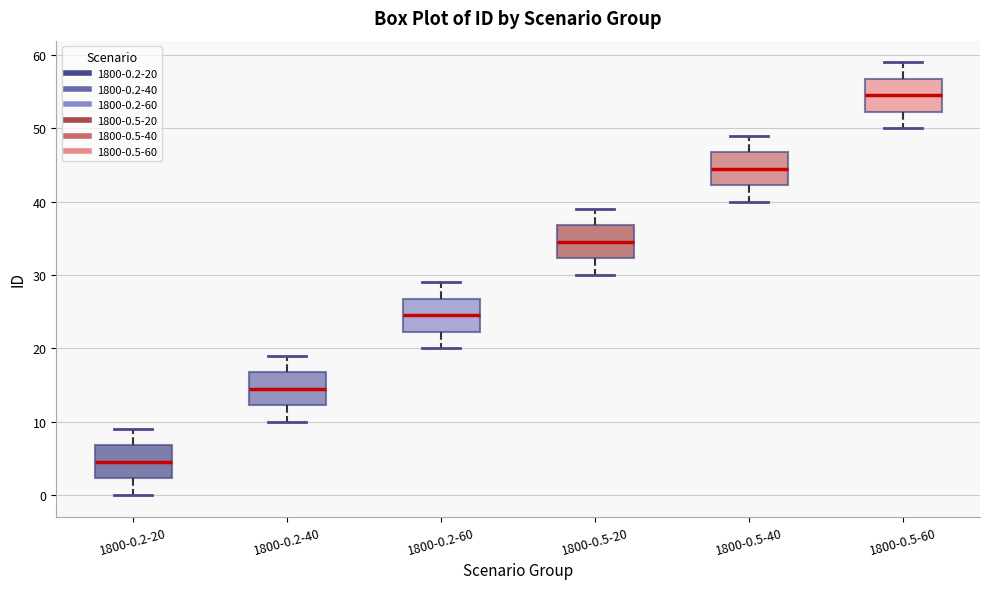

Reading left to right, read every box against the y-axis: the position of its median line, the range the box covers, and the ends of its whiskers. The values are not printed on the chart, so give them approximately, as read against the axis.

1800-0.2-20: median 5, box 2 to 7, whiskers 0 to 9
1800-0.2-40: median 15, box 12 to 17, whiskers 10 to 19
1800-0.2-60: median 25, box 22 to 27, whiskers 20 to 29
1800-0.5-20: median 35, box 32 to 37, whiskers 30 to 39
1800-0.5-40: median 45, box 42 to 47, whiskers 40 to 49
1800-0.5-60: median 55, box 52 to 57, whiskers 50 to 59